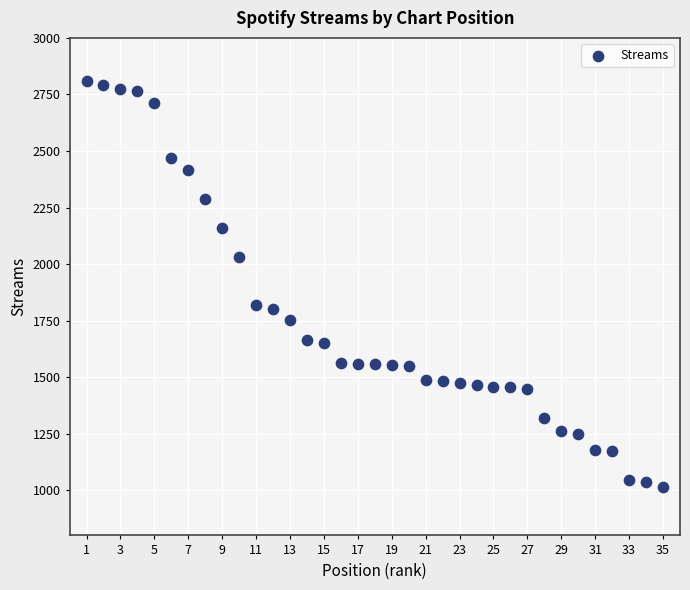

What is the range of Y values (max minus min)?

1795